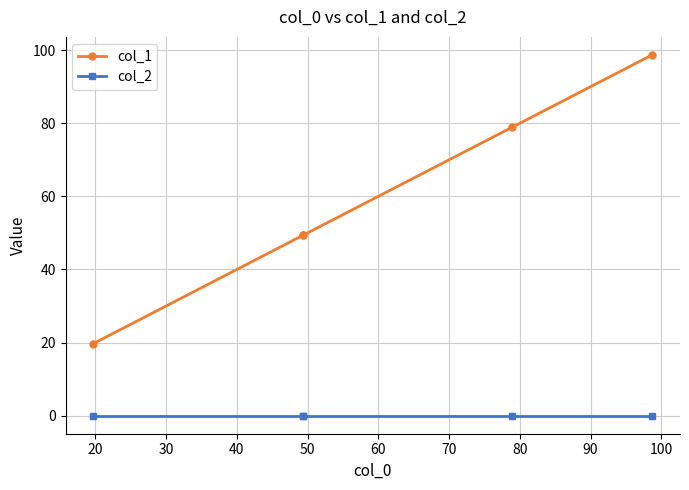

Which series has the largest range (max minus min)?

col_1